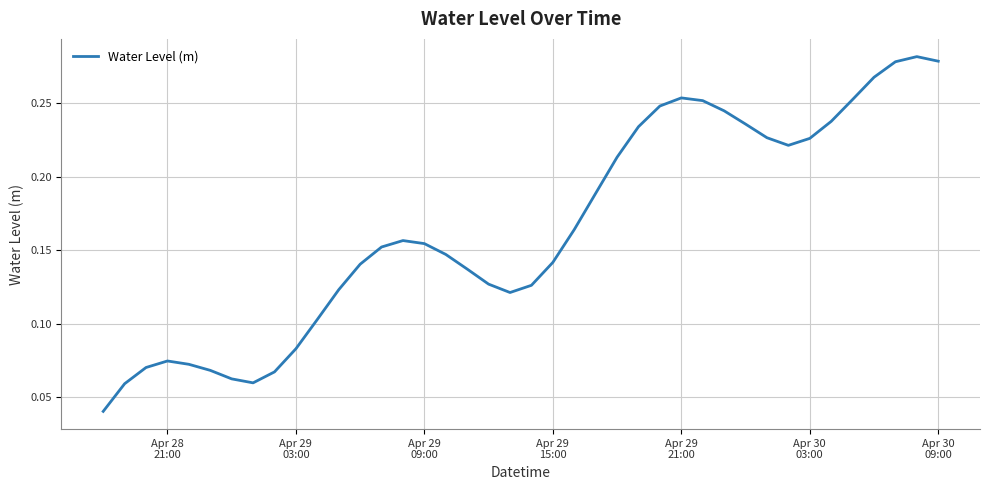

Where is the first local maximum?

Apr 28
21:00